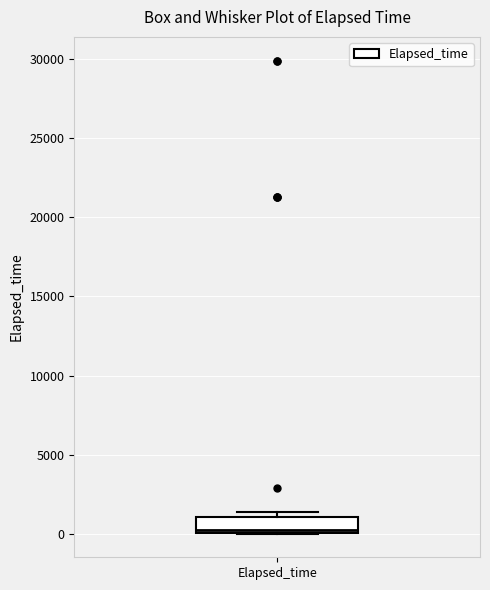

Read this box plot against the y-axis: the position of the median line, the range covered by the box, and the ends of both whiskers. The values are not printed on the chart, so give them approximately, as read against the axis.

median 0 (just above the box's lower edge), box 0 to 1000, whiskers 0 to 1500